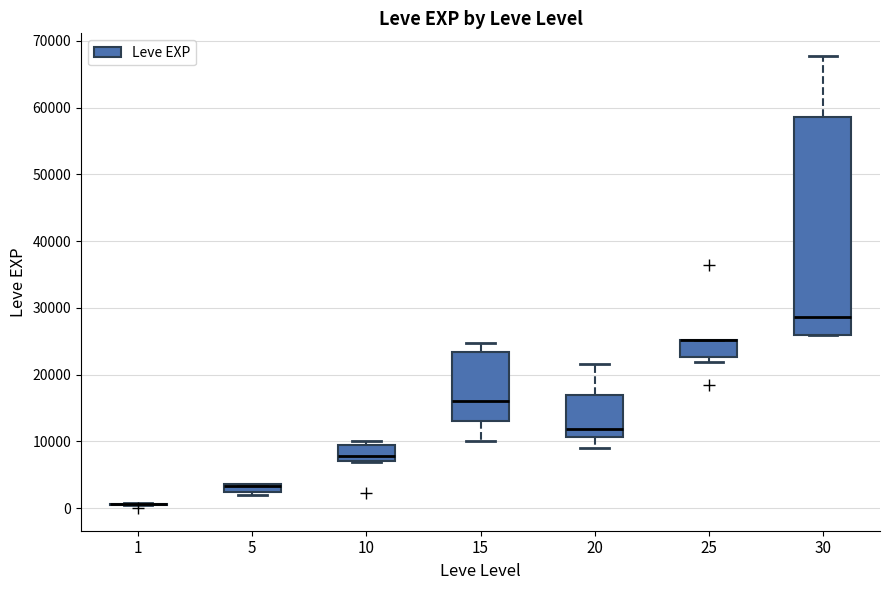

Where does the lower whisker of the box at x = 15 end on the y-axis? The values are not printed on the chart, so give them approximately, as read against the axis.

10000